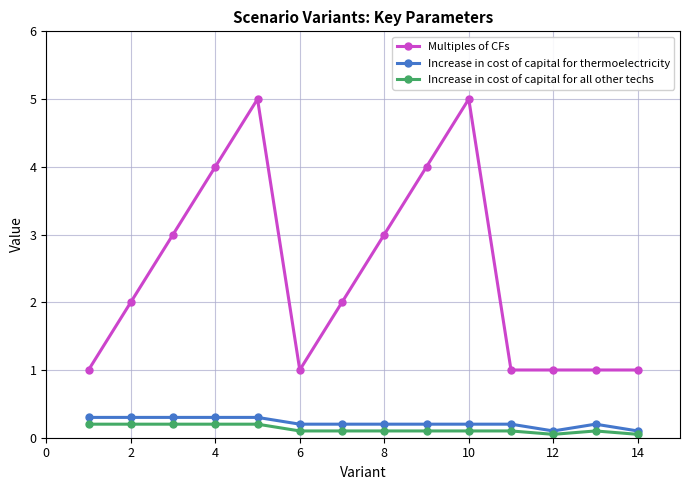

What is the value of the Multiples of CFs point at the 14th from the left?

1.0